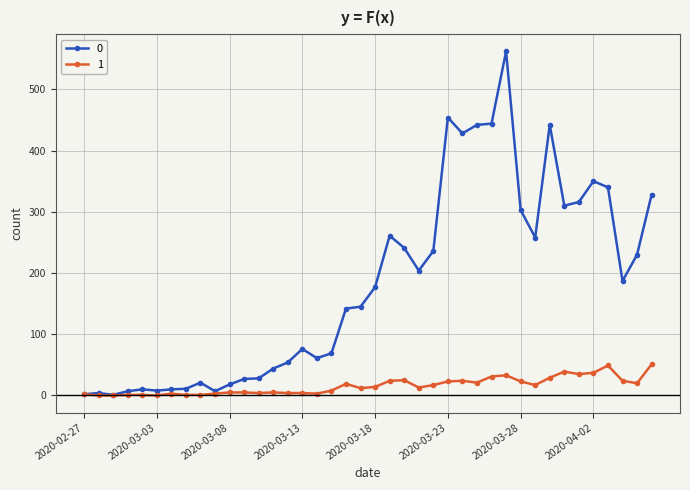

True or false: 1 has more than 2 interior local peaks.

True